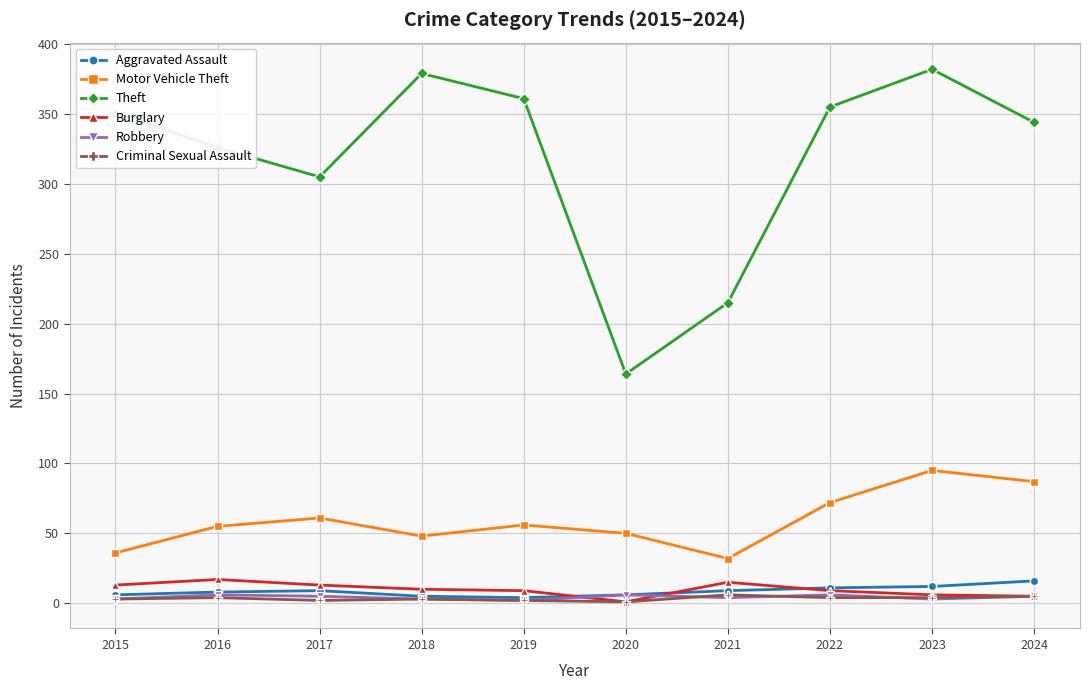

What is the difference between the second highest and second lowest values in the Criminal Sexual Assault series?

3